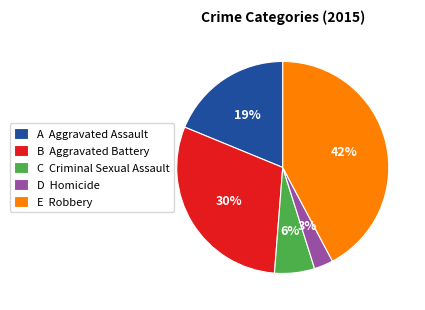

What is the smallest slice in the pie chart?

D Homicide